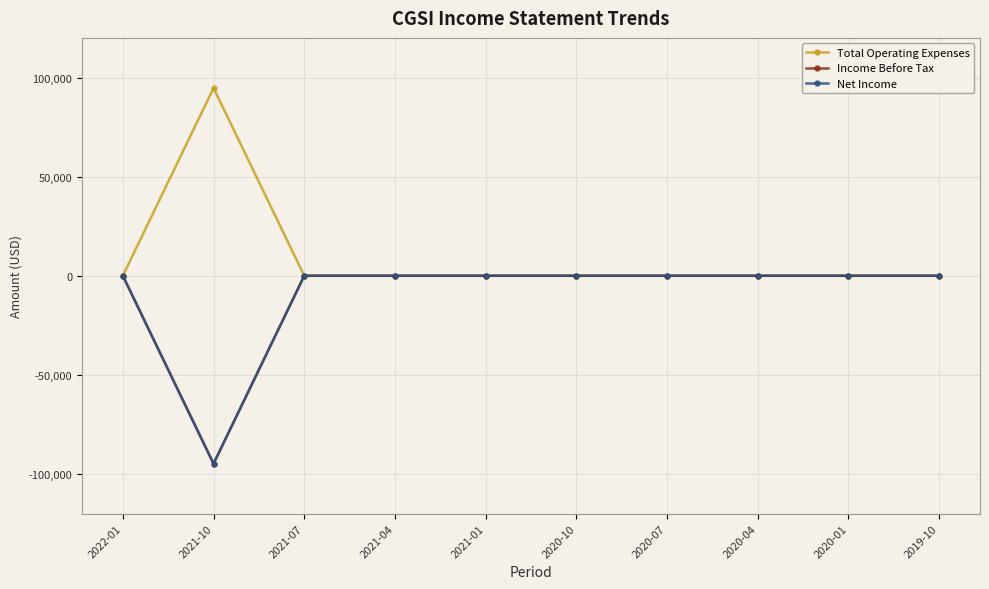

True or false: Net Income and Income Before Tax intersect in this chart.

False